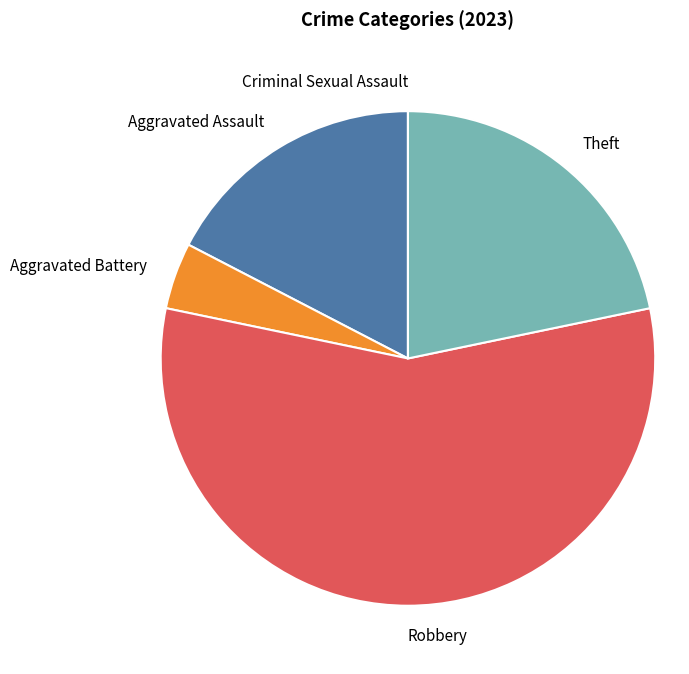

Is there any slice that represents more than half of the pie?

Yes